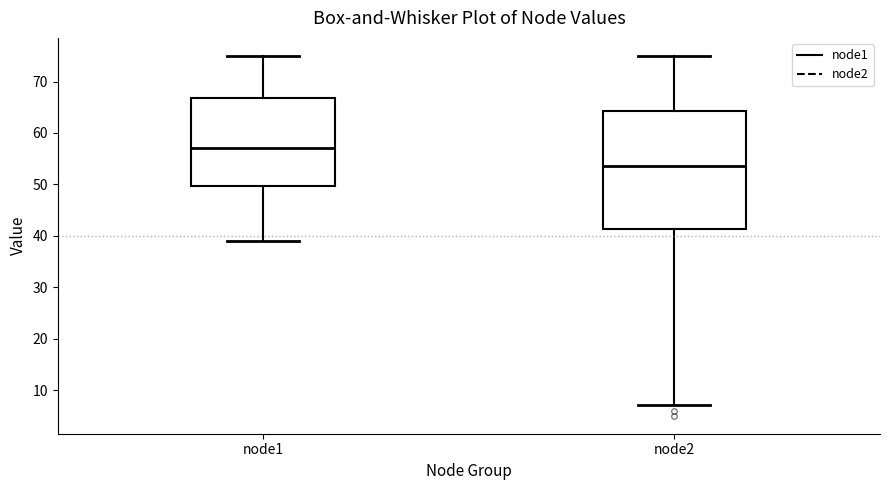

Which box's median line is the highest?

node1